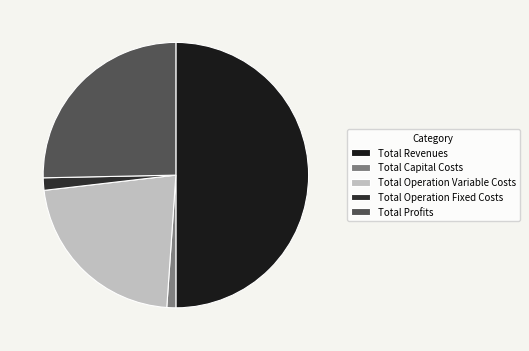

Between Total Operation Fixed Costs and Total Operation Variable Costs, which is larger?

Total Operation Variable Costs